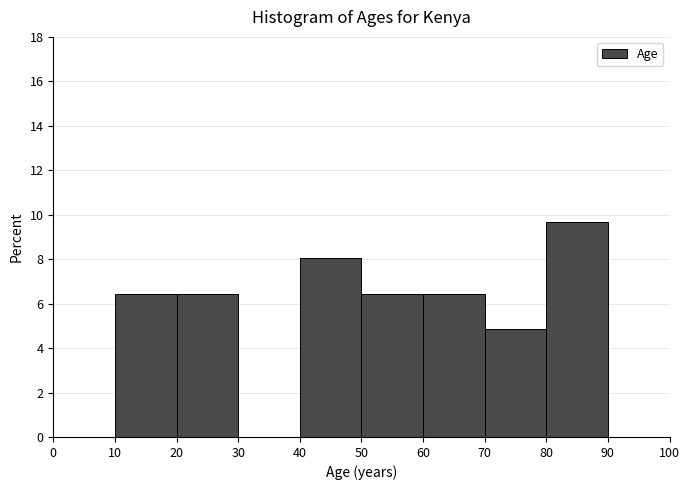

Reading left to right, transcribe this chart: for each bar, give the range it covers on the x-axis and its height. The values are not printed on the chart, so give them approximately, as read against the axis.

0 to 10: 0
10 to 20: 6.4
20 to 30: 6.4
30 to 40: 0
40 to 50: 8.0
50 to 60: 6.4
60 to 70: 6.4
70 to 80: 4.8
80 to 90: 9.6
90 to 100: 0